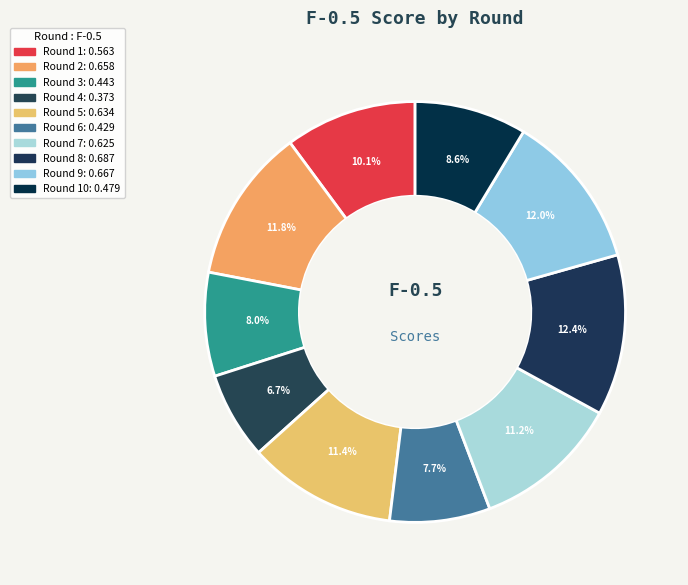

How many slices are in this pie chart?

10